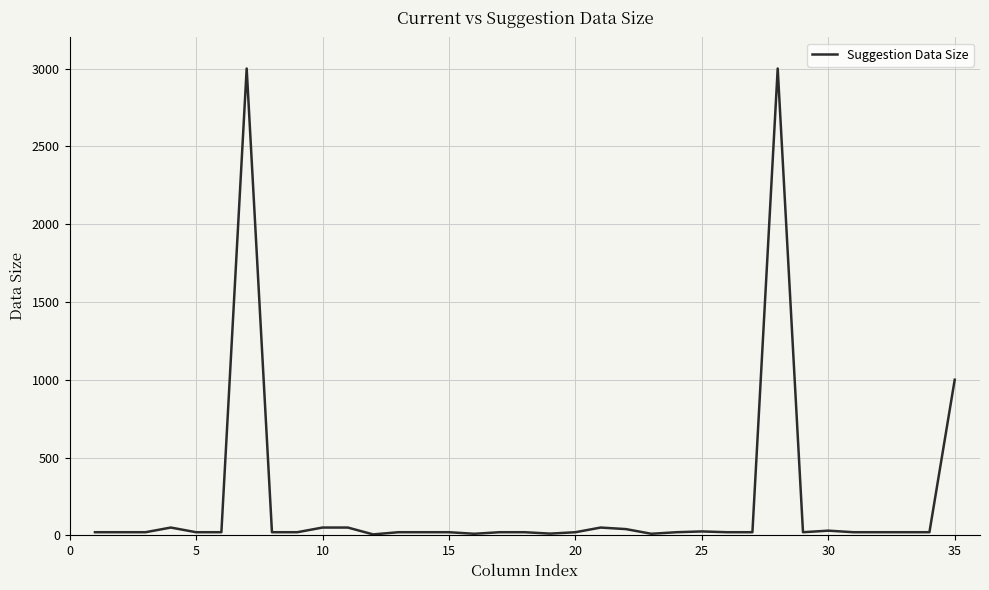

What is the difference between the maximum and minimum values?

2994